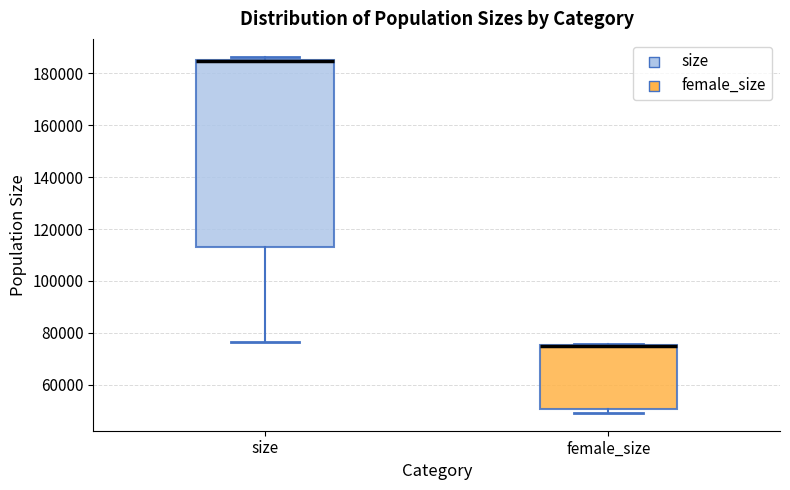

Reading left to right, read every box against the y-axis: the position of its median line, the range the box covers, and the ends of its whiskers. The values are not printed on the chart, so give them approximately, as read against the axis.

size: median 184000 (drawn on the box's upper edge), box 112000 to 186000, whiskers 76000 to 186000 (just above the box's upper edge)
female_size: median 74000 (drawn on the box's upper edge), box 50000 to 76000, whiskers 50000 (just below the box's lower edge) to 76000